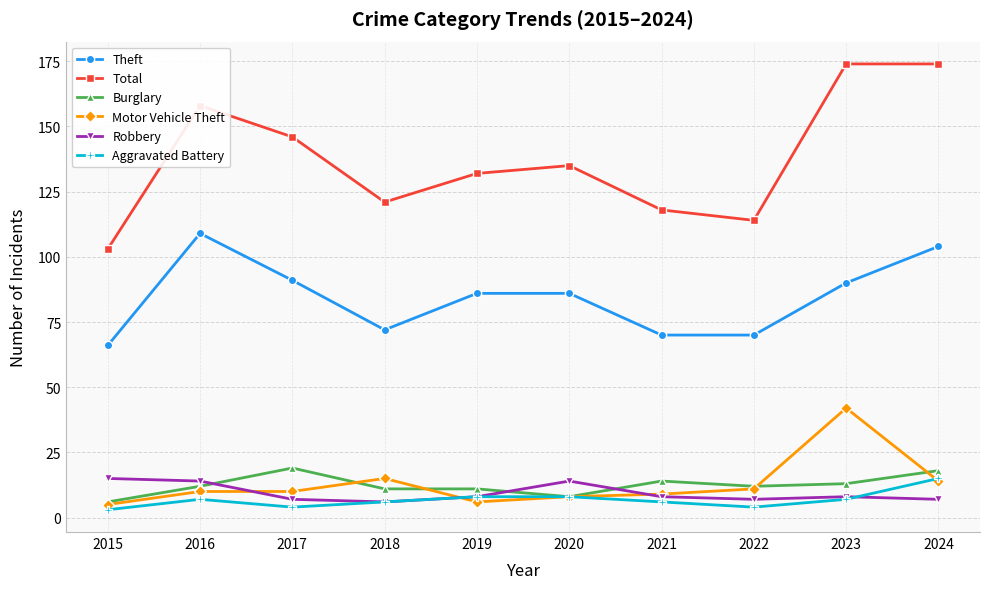

What is the minimum value for Aggravated Battery?

3